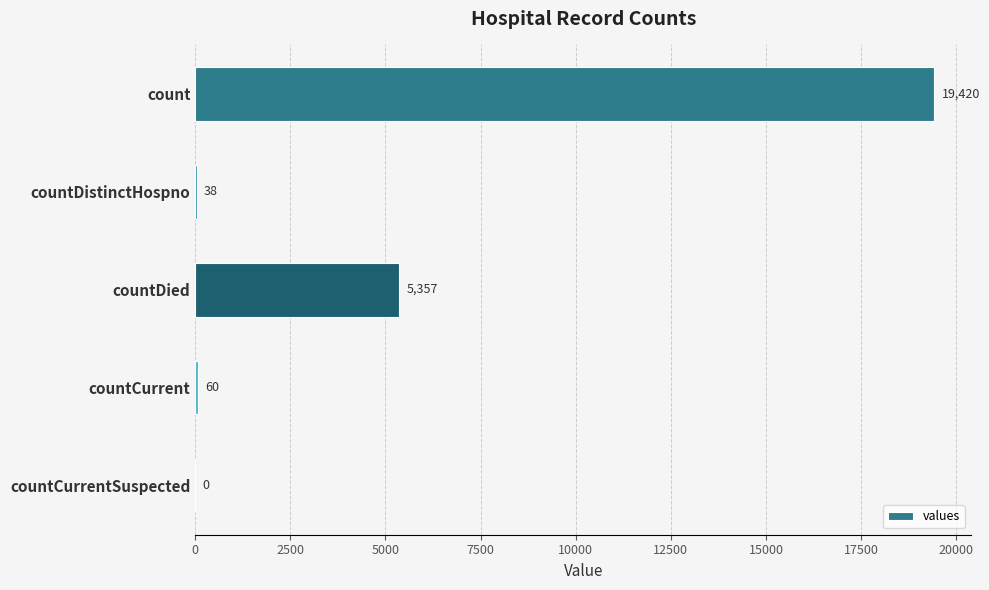

Is it true that the value at countDistinctHospno is 38?

True